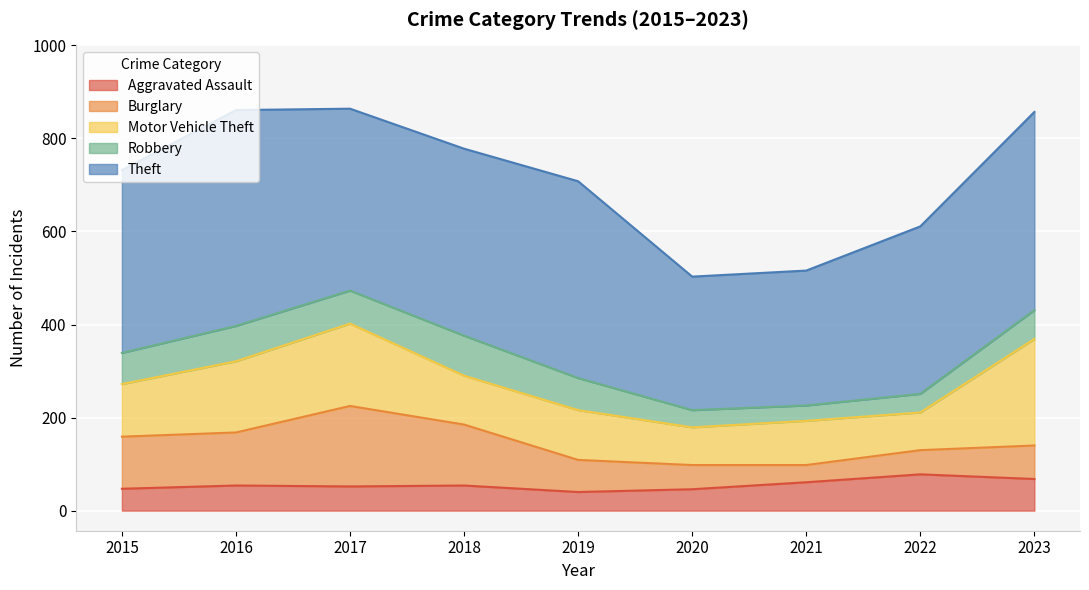

At which category does Robbery reach its first local peak?

2016